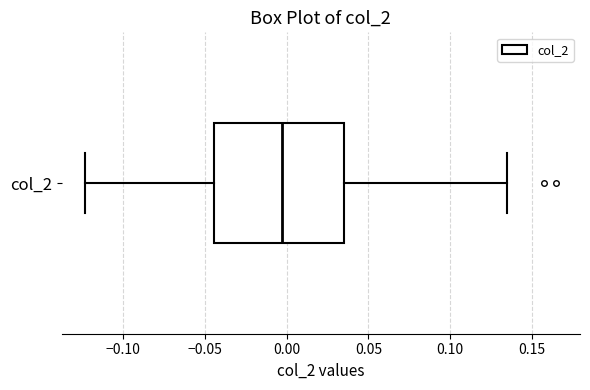

Where does the left whisker of the box for col_2 end on the x-axis? The values are not printed on the chart, so give them approximately, as read against the axis.

-0.125